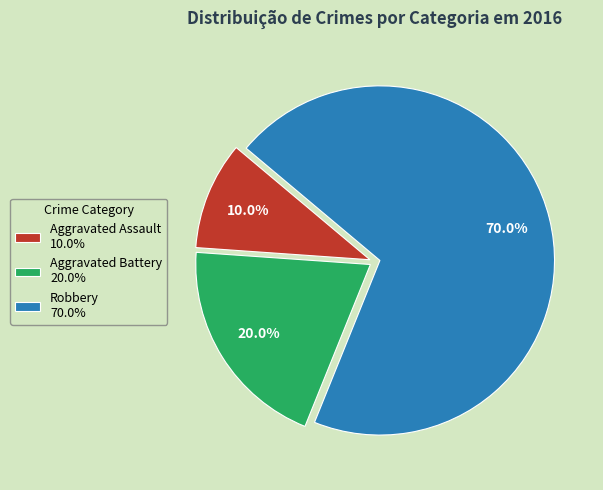

What portion of the pie excludes Aggravated Assault?

90.0%